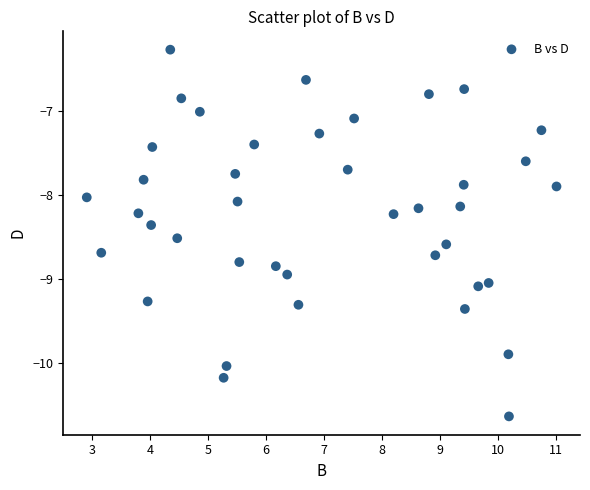

What is the range of Y values (max minus min)?

4.4